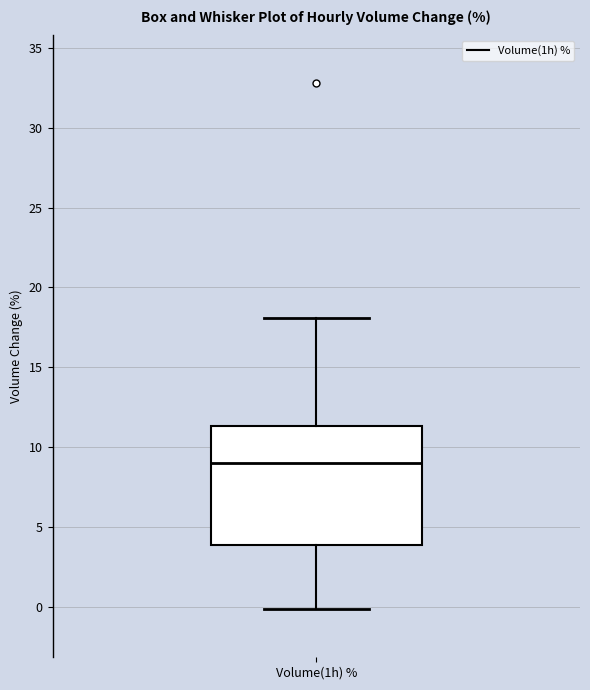

Transcribe this box plot: give where the median line is, the range the box spans, and where the two whiskers end, as read against the y-axis. The values are not printed on the chart, so give them approximately, as read against the axis.

median 9.0, box 4.0 to 11.5, whiskers 0.0 to 18.0